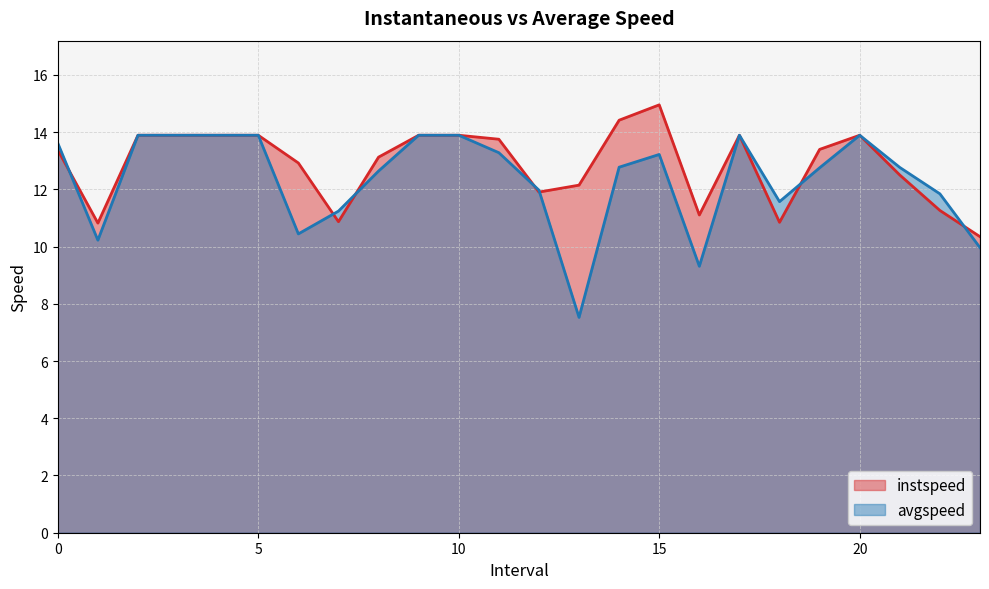

What is the label of the 2nd point from the left?

1.0